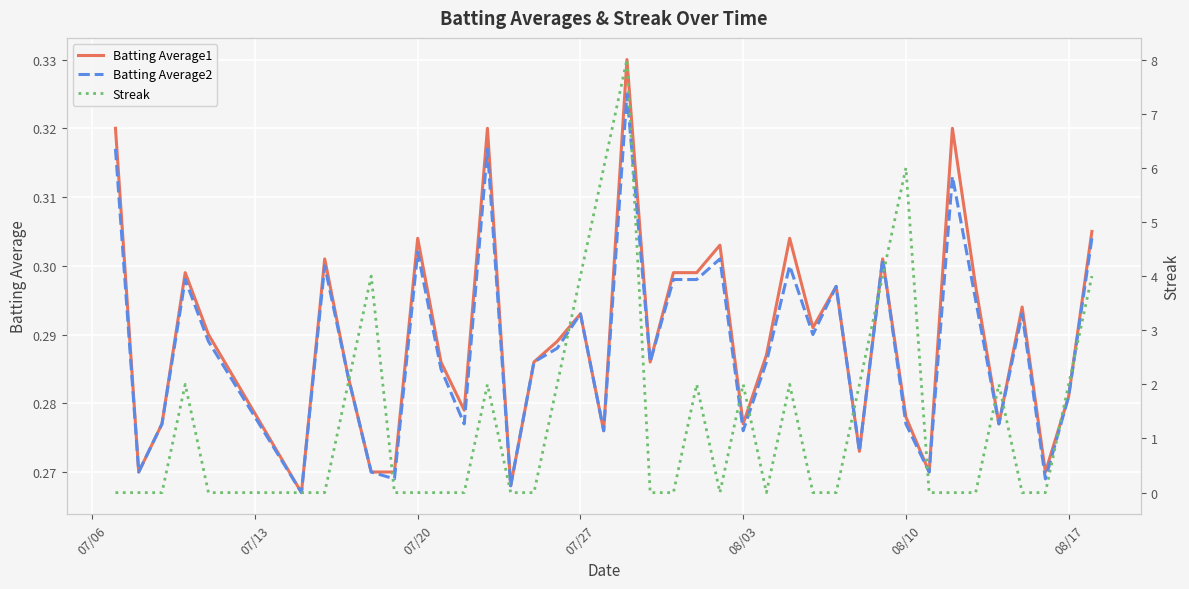

What is the approximate value of Batting Average2 at 07/20?

0.3